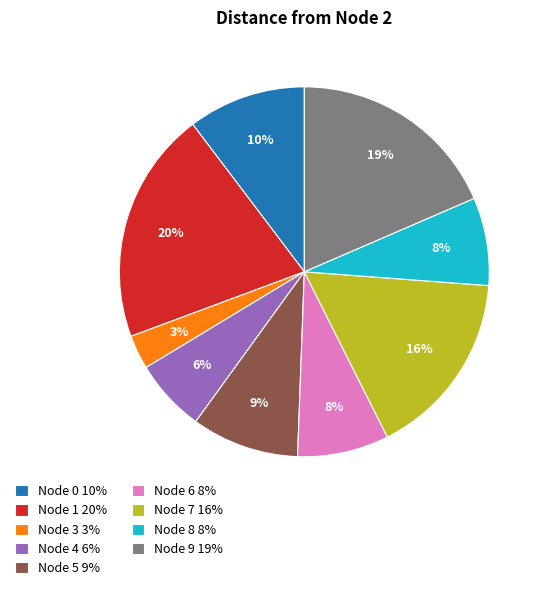

Do Node 5 9% and Node 1 20% together represent more than half of the pie?

No